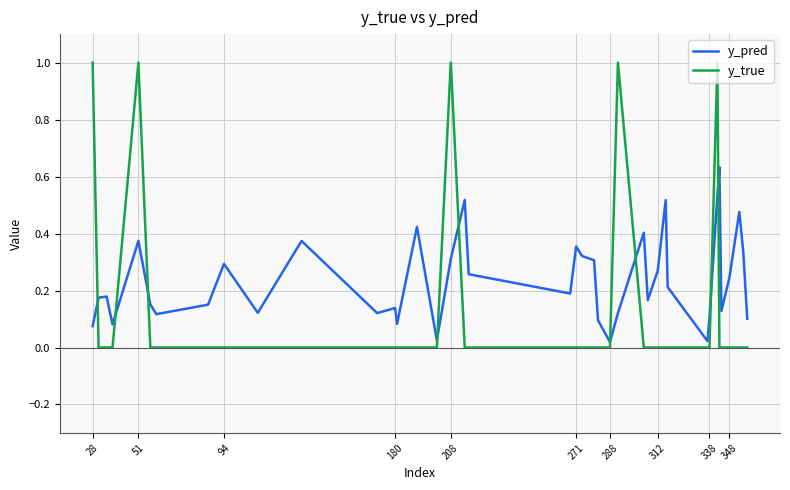

How many series are shown in this chart?

2